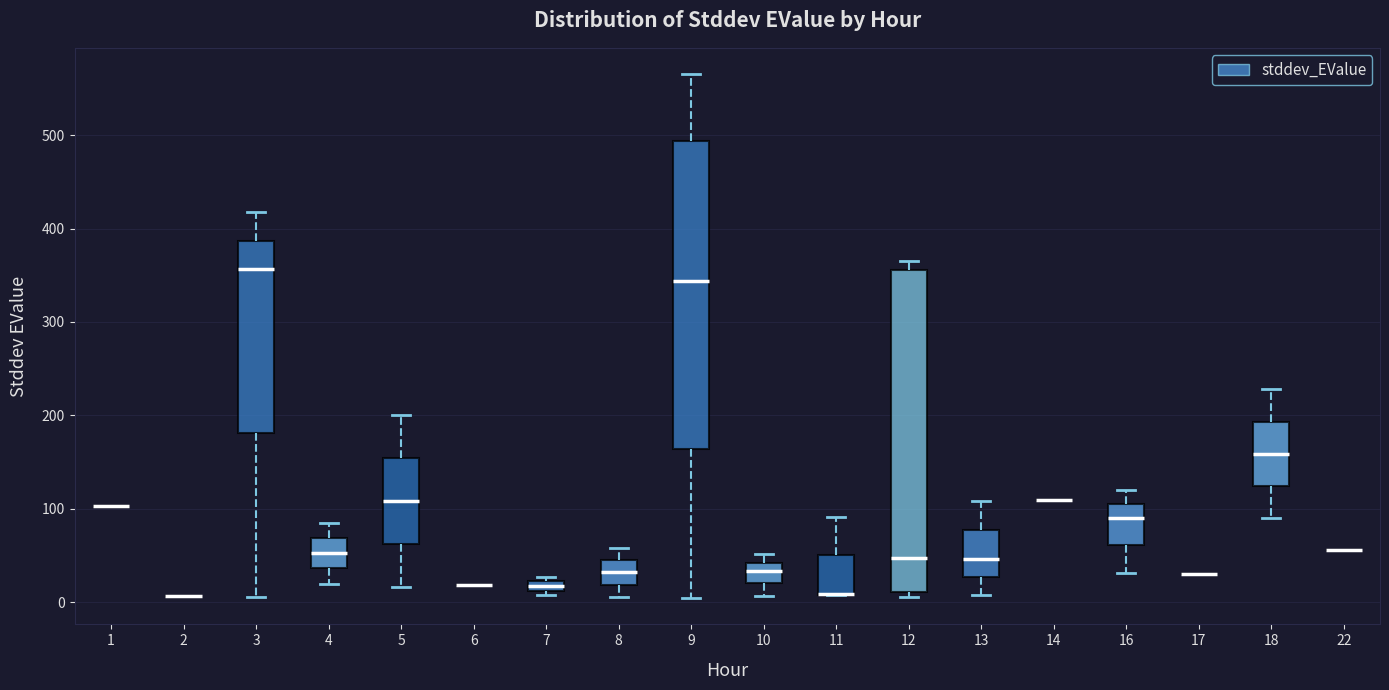

Where does the upper whisker of the box at x = 4 end on the y-axis? The values are not printed on the chart, so give them approximately, as read against the axis.

80